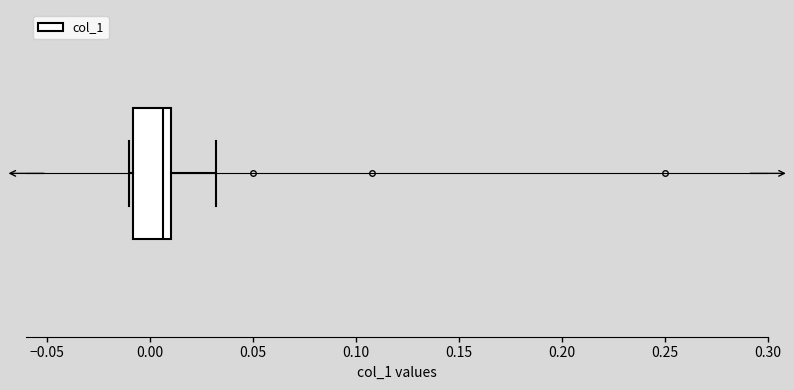

Transcribe this box plot: give where the median line is, the range the box spans, and where the two whiskers end, as read against the x-axis. The values are not printed on the chart, so give them approximately, as read against the axis.

median 0.005, box -0.010 to 0.010, whiskers -0.010 (just left of the box's left edge) to 0.030